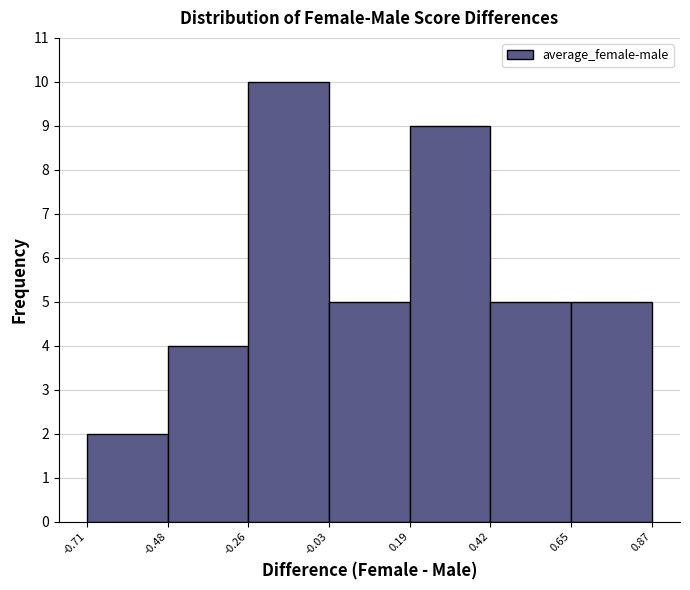

Reading left to right, list every bar in this chart as the range it spans on the x-axis followed by its height. The values are not printed on the chart, so give them approximately, as read against the axis.

-0.71 to -0.48: 2
-0.48 to -0.26: 4
-0.26 to -0.03: 10
-0.03 to 0.19: 5
0.19 to 0.42: 9
0.42 to 0.65: 5
0.65 to 0.87: 5